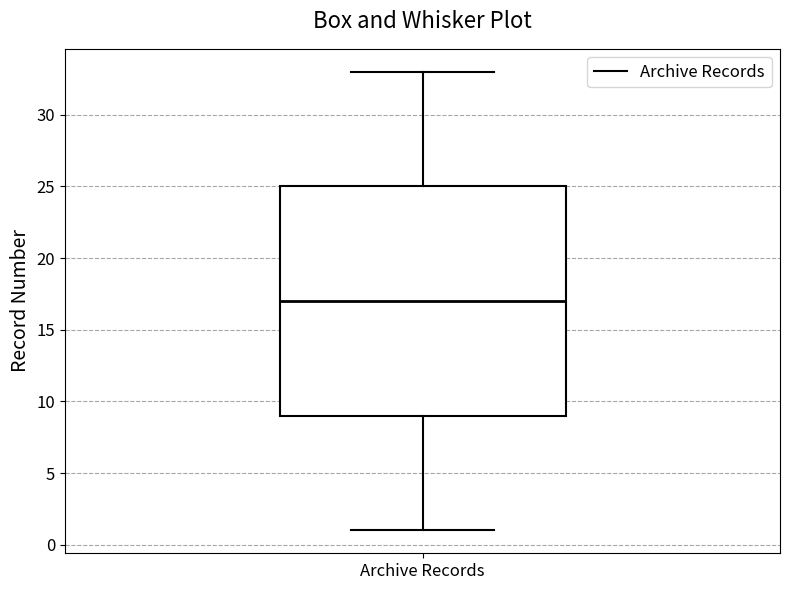

Where is the upper edge of the box for Archive Records on the y-axis? The values are not printed on the chart, so give them approximately, as read against the axis.

25